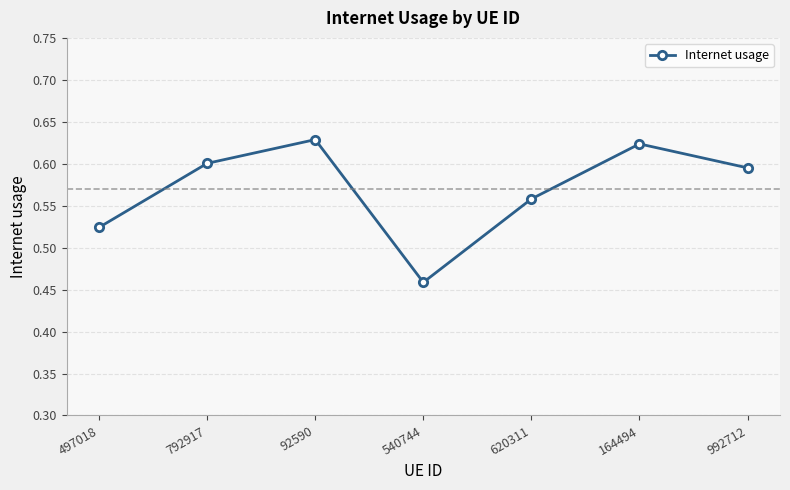

The chart shows a value of 0.2 at 164494. True or false?

False